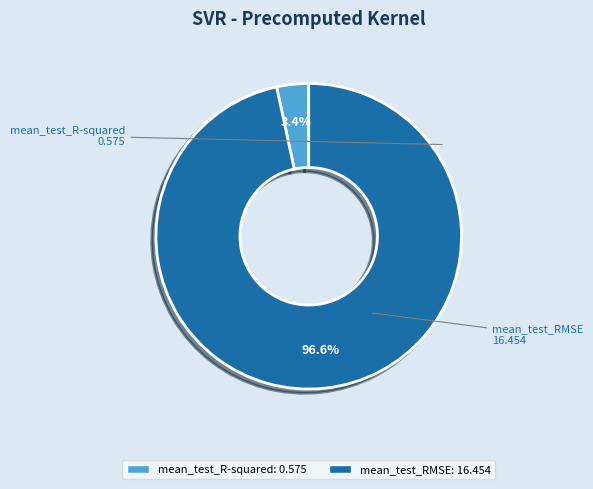

Which category has the biggest portion of the pie?

mean_test_RMSE